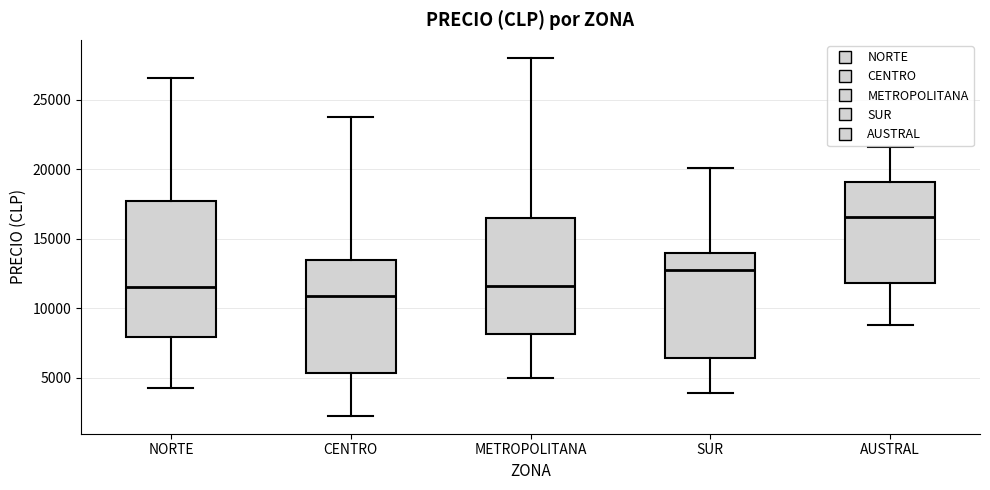

Which box is the tallest, from its lower edge to its upper edge?

NORTE